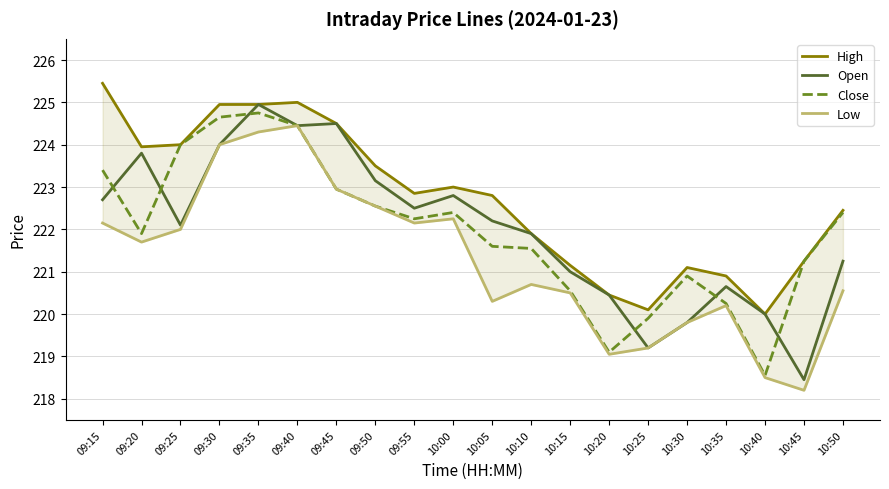

What is the value of the High point at the 8th from the left?

223.5